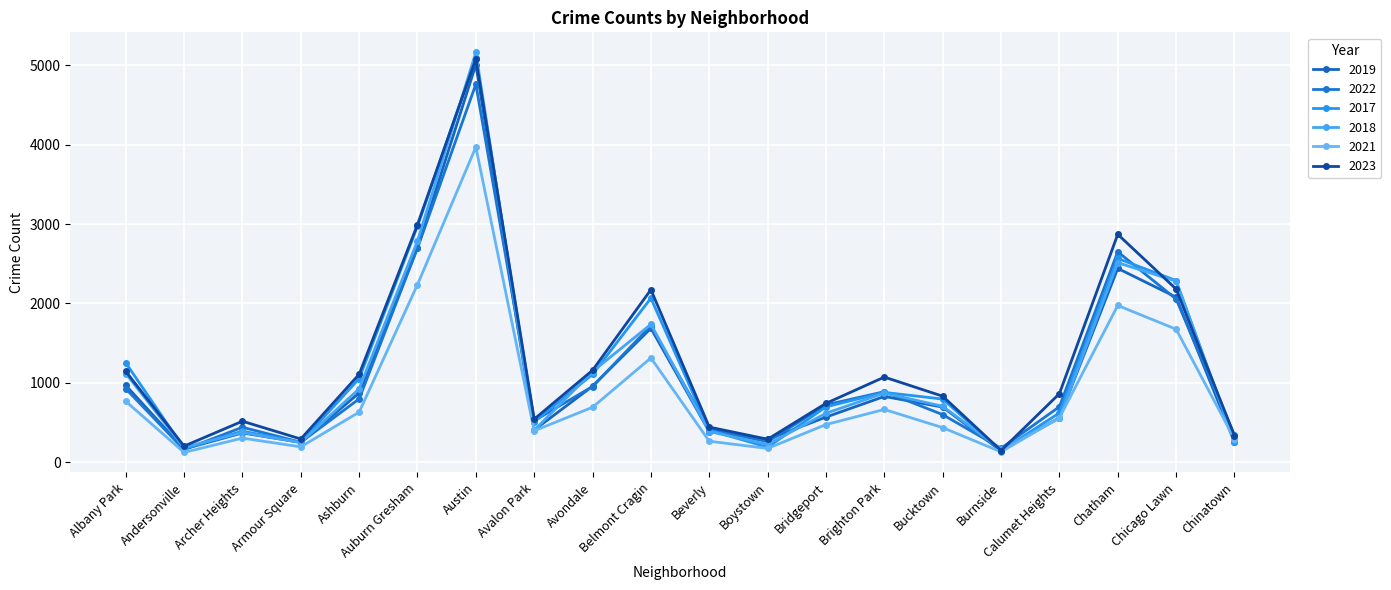

Which category has the lowest value in the 2023 series?

Burnside